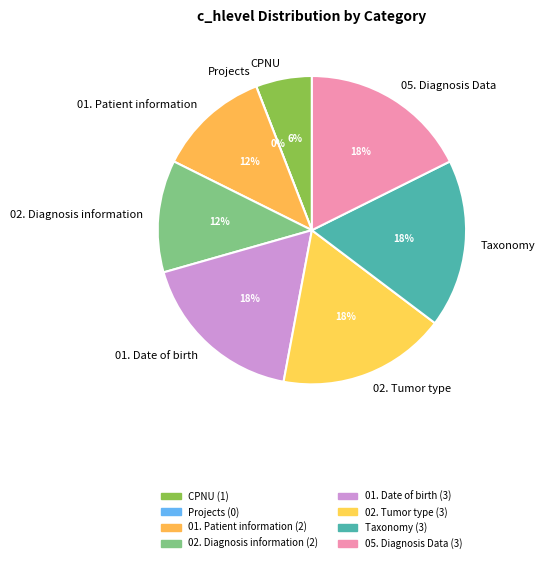

To the nearest percent, what portion does 02. Tumor type represent?

18%